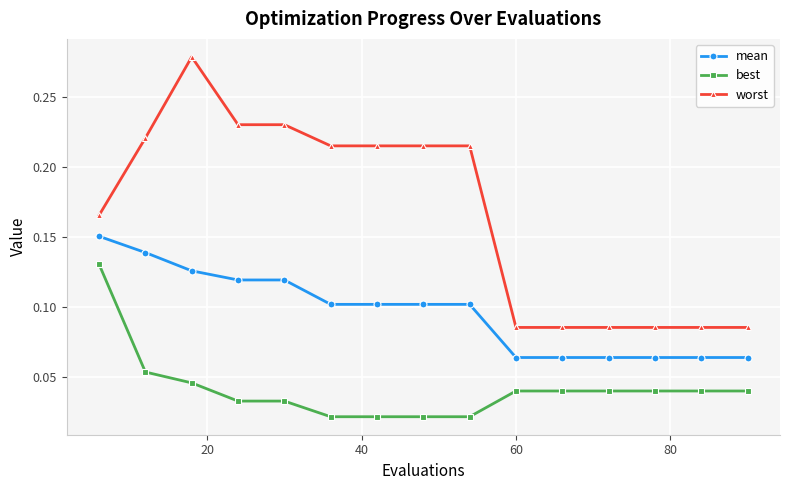

Which series has the largest range (max minus min)?

worst